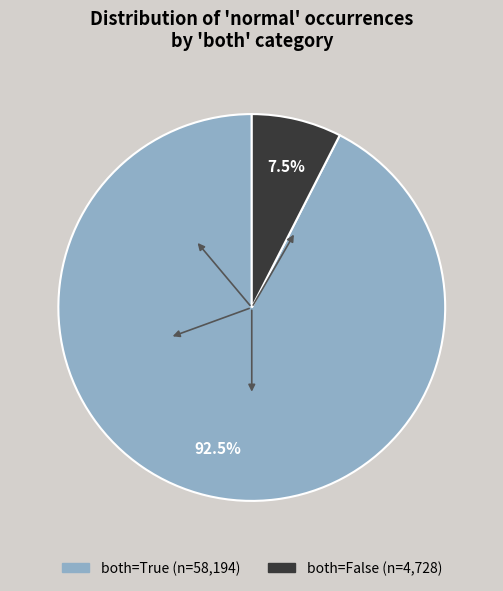

Does any single category account for the majority?

Yes